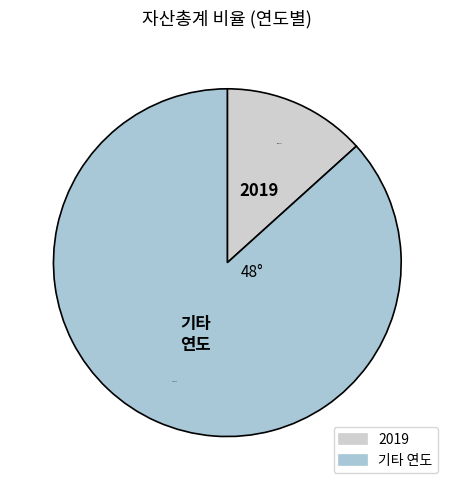

Is there a majority slice in this chart?

Yes